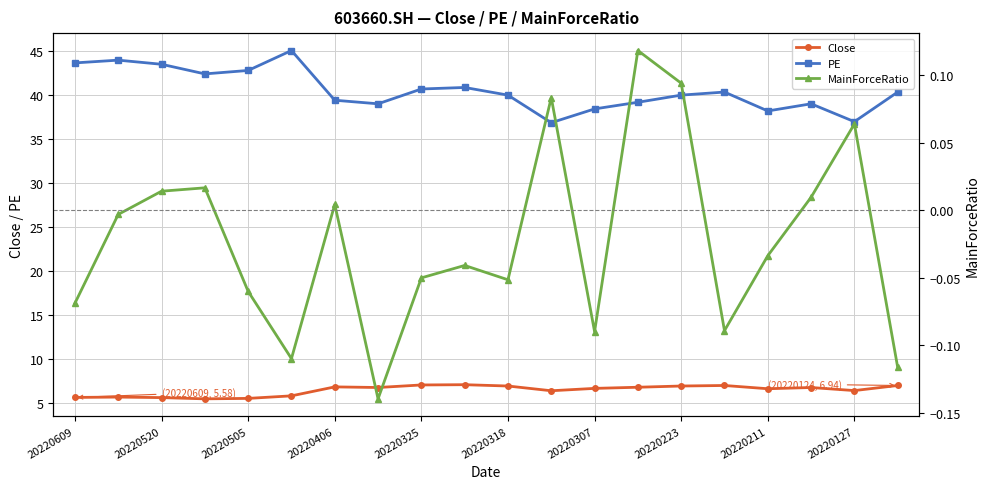

Rank the series by their maximum value, from lowest to highest.

MainForceRatio, Close, PE